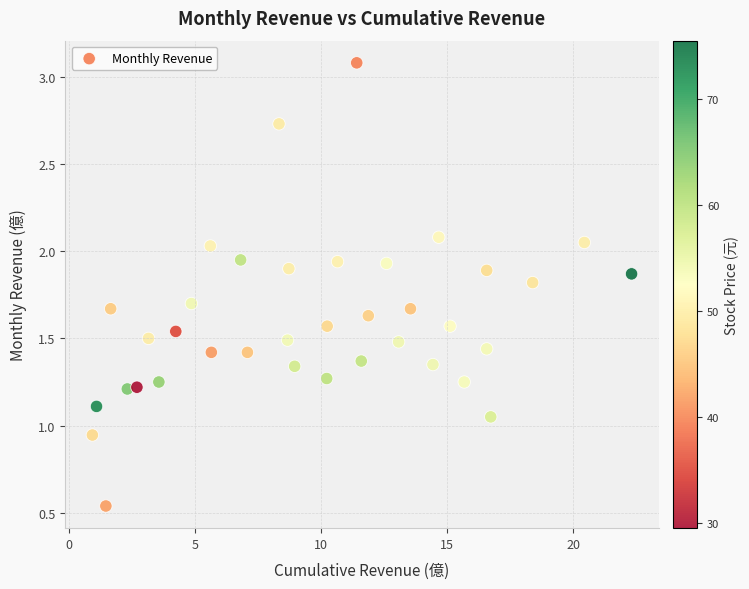

What is the range of Y values (max minus min)?

2.5